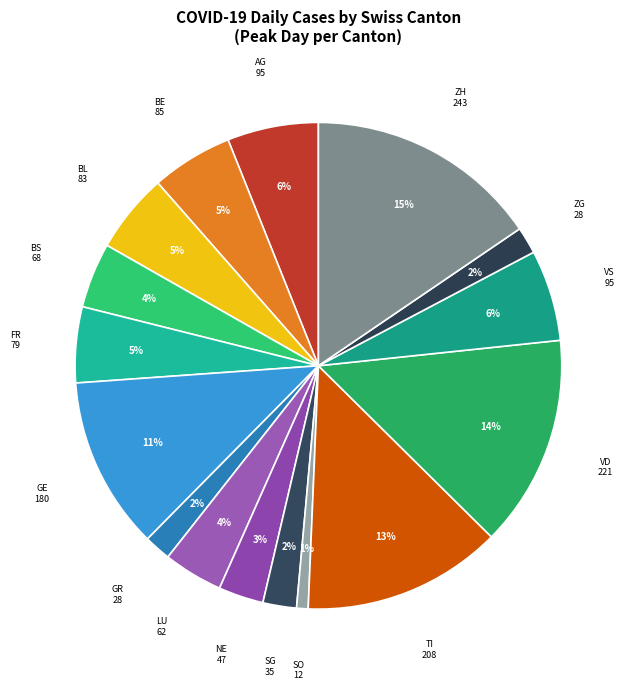

Is there a majority slice in this chart?

No